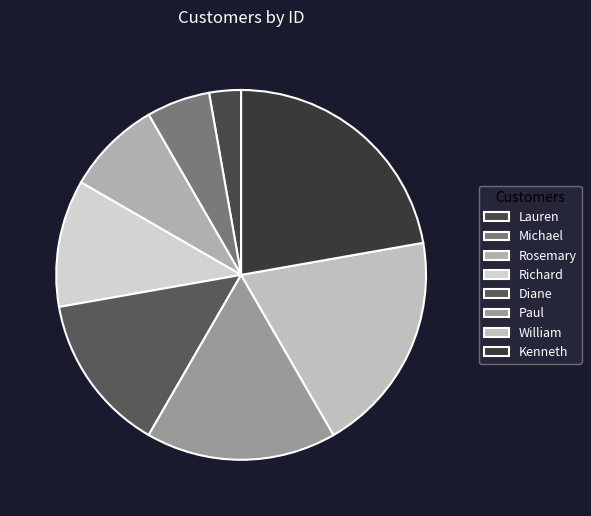

The Michael slice represents 16% of the pie. True or false?

False